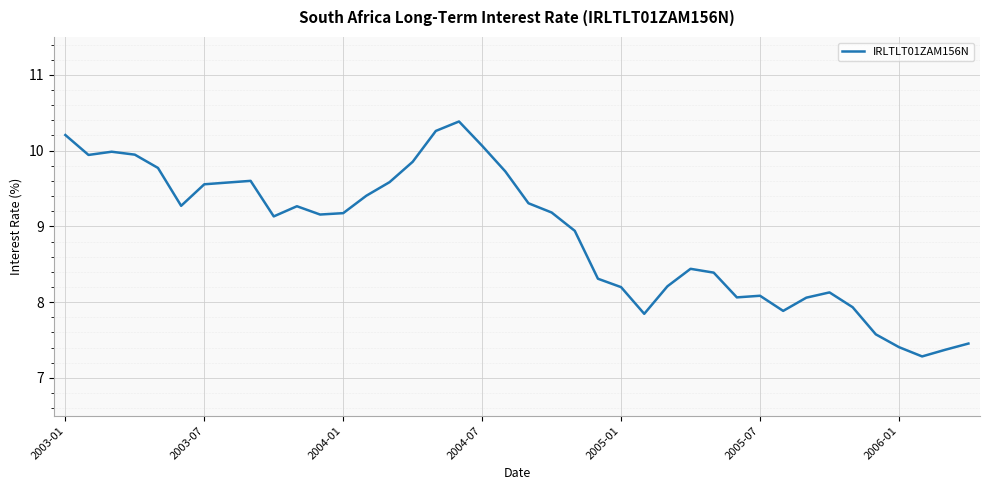

What is the greatest value displayed?

10.4